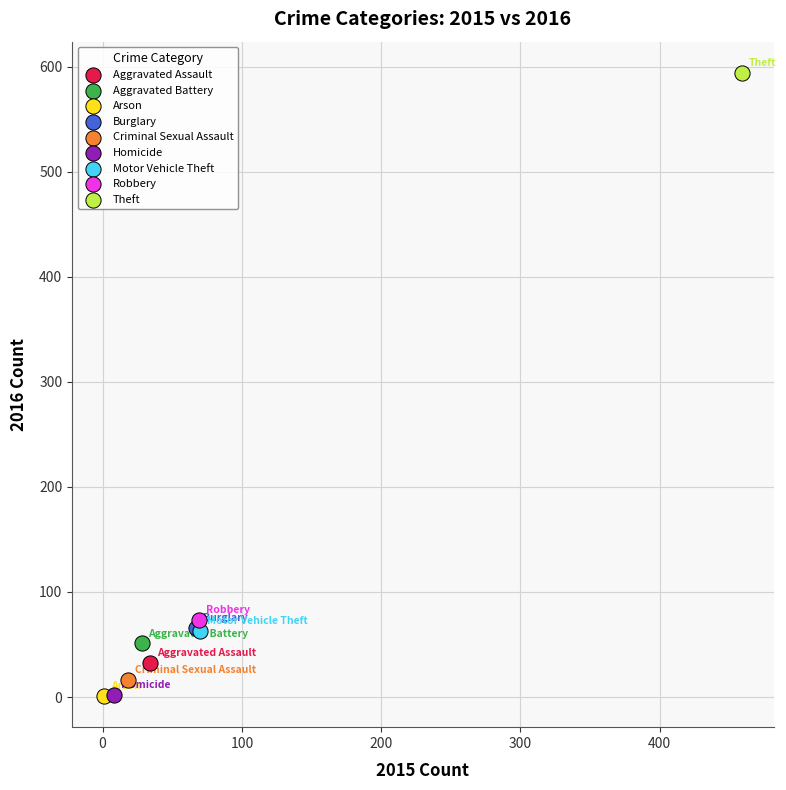

What are all the series names shown in the legend?

Aggravated Assault, Aggravated Battery, Arson, Burglary, Criminal Sexual Assault, Homicide, Motor Vehicle Theft, Robbery, Theft